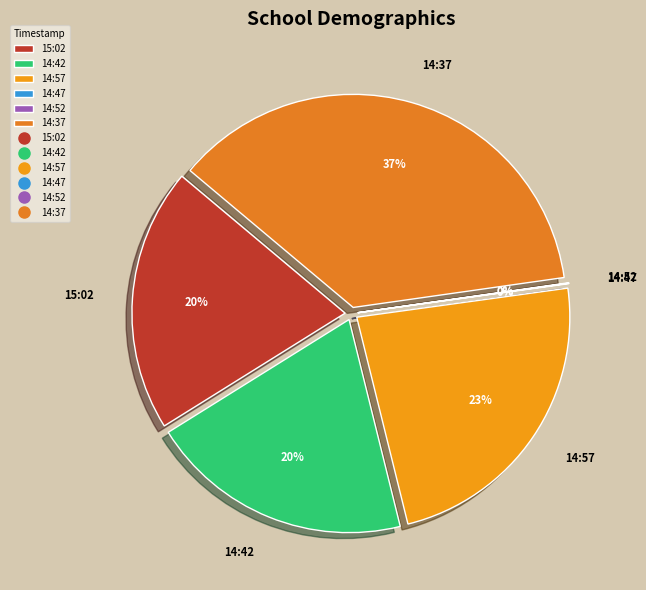

To the nearest percent, what portion does 2018-08-02T14:37:00Z represent?

37%